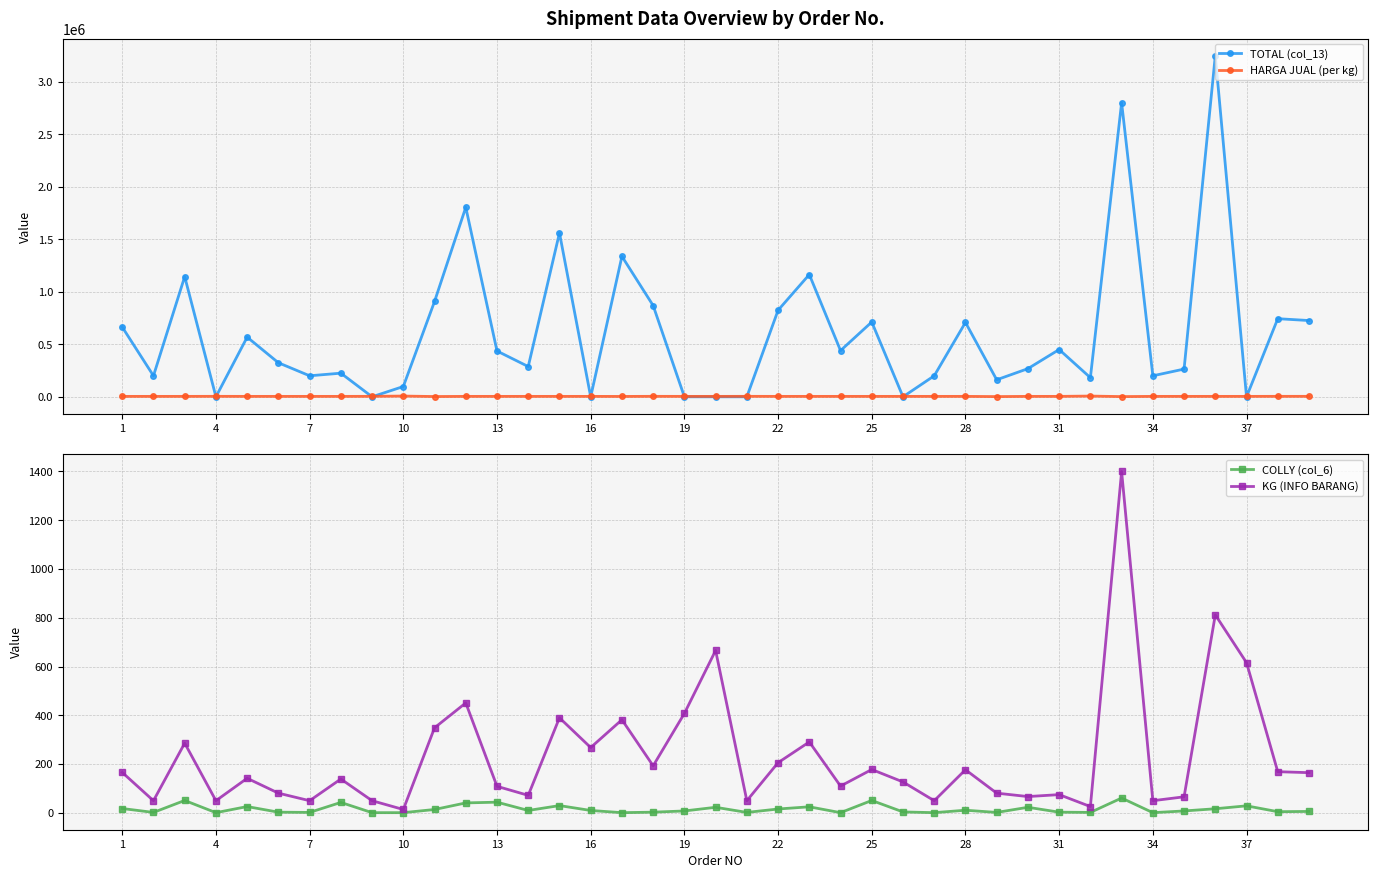

True or false: HARGA JUAL (per kg) and COLLY (col_6) cross at least once.

False